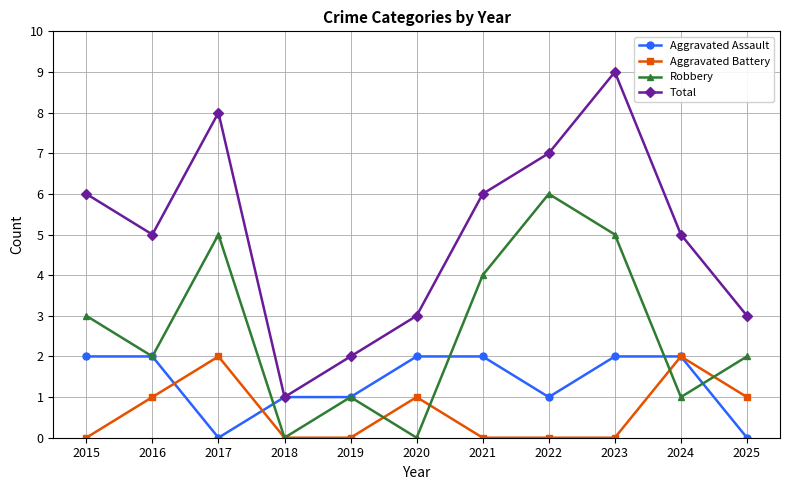

What is the sum of the Robbery values at 2018 and 2023?

5